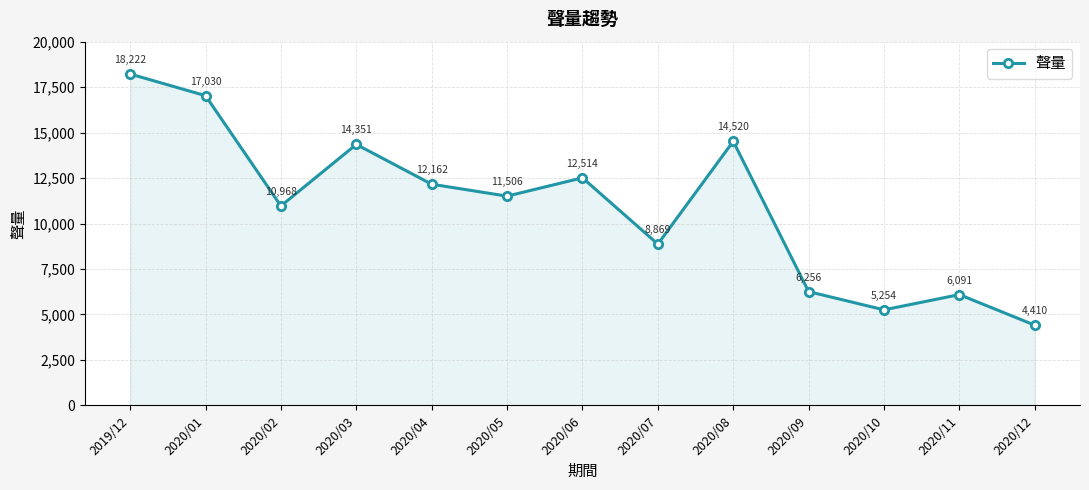

How many data points are less than 11506?

6